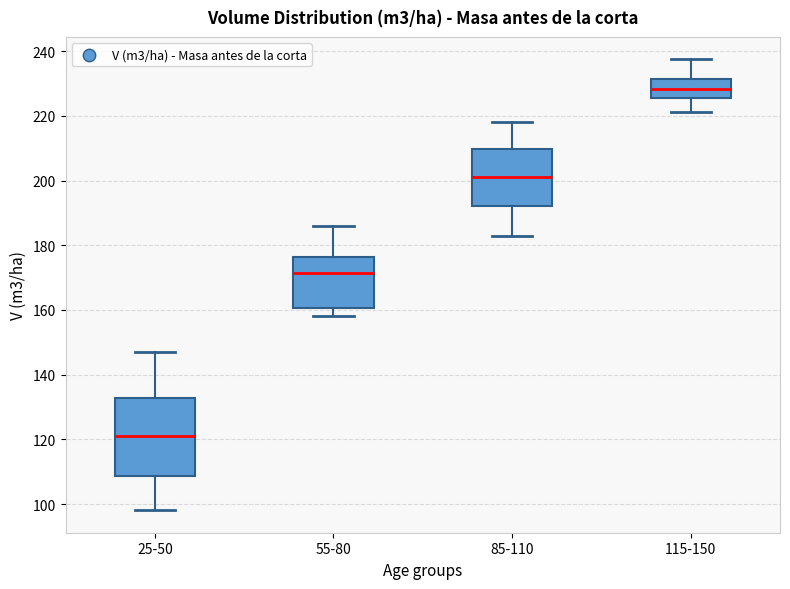

Reading left to right, read every box against the y-axis: the position of its median line, the range the box covers, and the ends of its whiskers. The values are not printed on the chart, so give them approximately, as read against the axis.

25-50: median 122, box 108 to 132, whiskers 98 to 146
55-80: median 172, box 160 to 176, whiskers 158 to 186
85-110: median 202, box 192 to 210, whiskers 182 to 218
115-150: median 228, box 226 to 232, whiskers 222 to 238